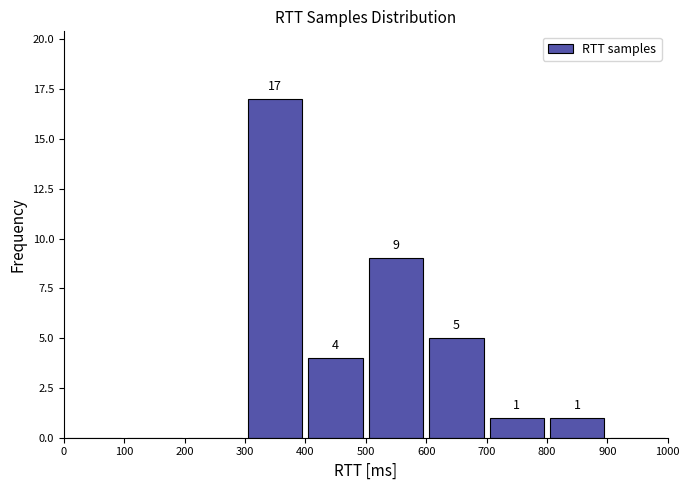

Over which range of the x-axis is the bar tallest?

300 to 400